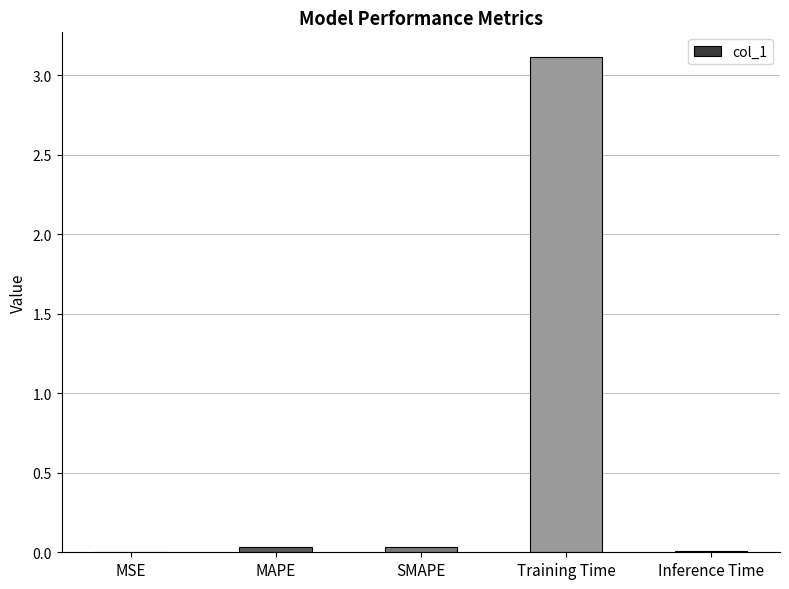

Is it true that the value at SMAPE is 0.0?

True